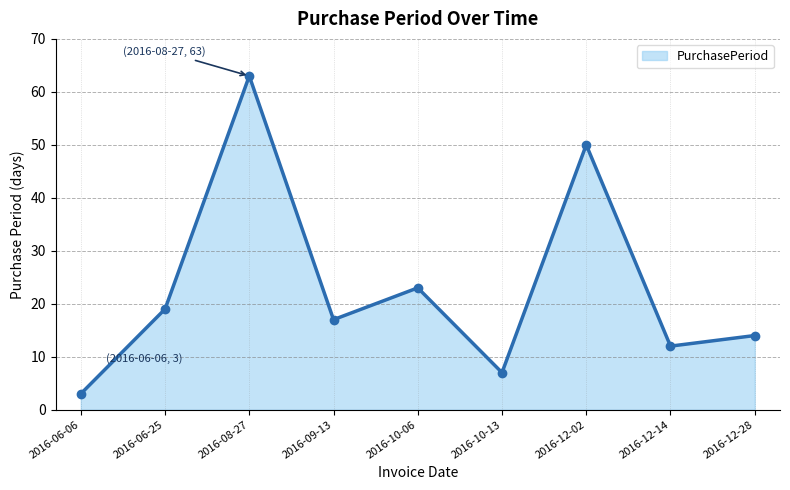

Reading left to right, transcribe all the data shown in this chart.

3	19	63	17	23	7	50	12	14